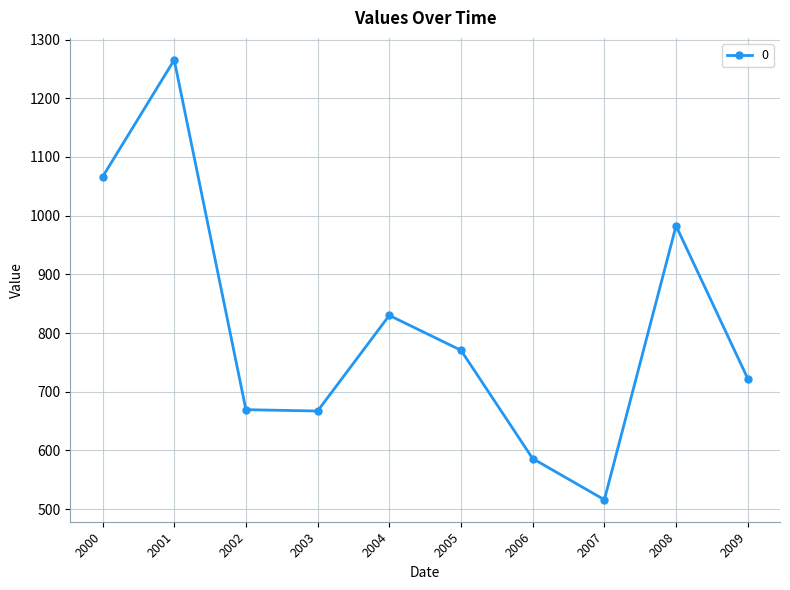

The chart shows a value of 1508.9 at 2000. True or false?

False